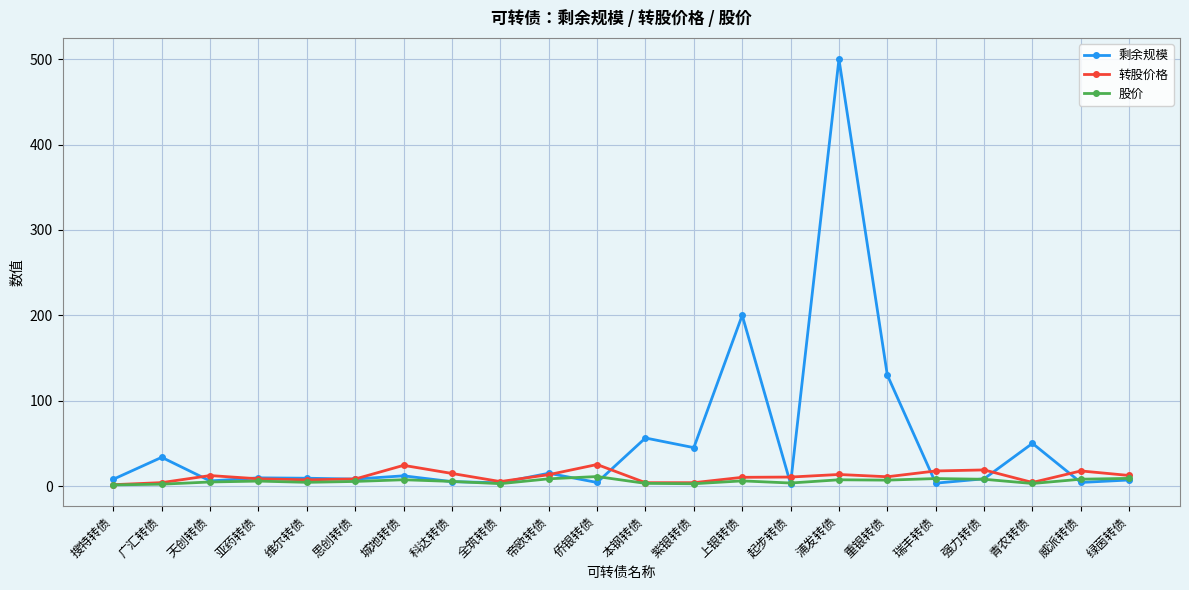

How many data points does each series have?

22